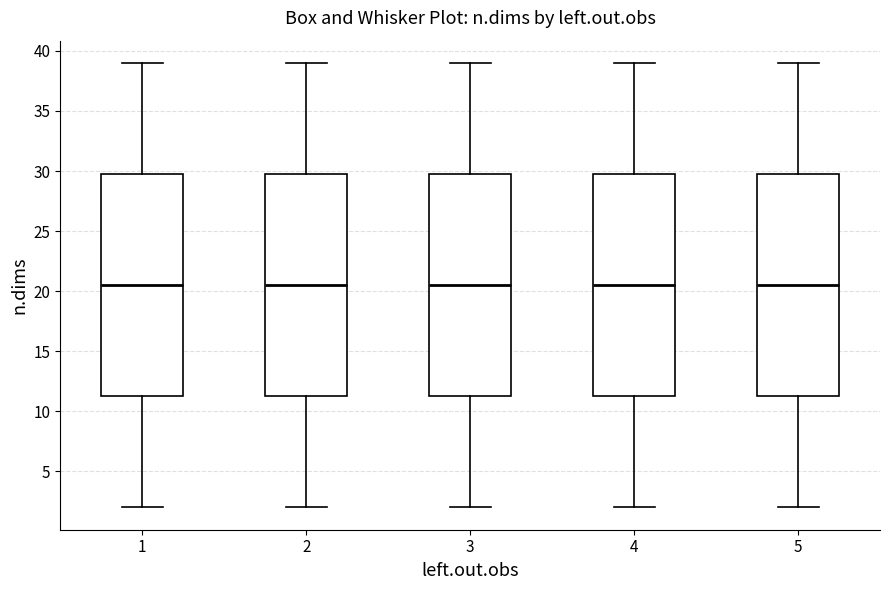

Reading left to right, read every box against the y-axis: the position of its median line, the range the box covers, and the ends of its whiskers. The values are not printed on the chart, so give them approximately, as read against the axis.

1: median 20.5, box 11.5 to 30.0, whiskers 2.0 to 39.0
2: median 20.5, box 11.5 to 30.0, whiskers 2.0 to 39.0
3: median 20.5, box 11.5 to 30.0, whiskers 2.0 to 39.0
4: median 20.5, box 11.5 to 30.0, whiskers 2.0 to 39.0
5: median 20.5, box 11.5 to 30.0, whiskers 2.0 to 39.0